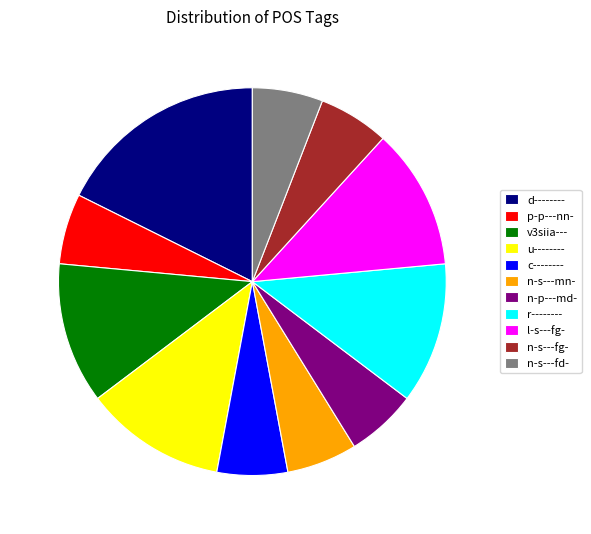

Combined, do n-s---fg- and l-s---fg- account for over 50%?

No